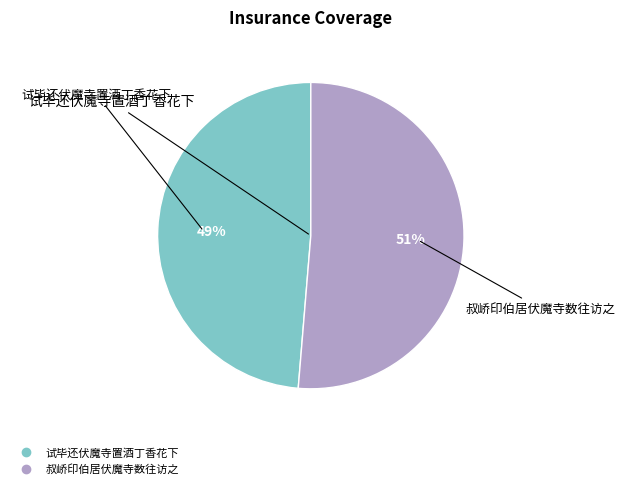

Between 叔峤印伯居伏魔寺数往访之 and 试毕还伏魔寺置酒丁香花下, which is larger?

叔峤印伯居伏魔寺数往访之